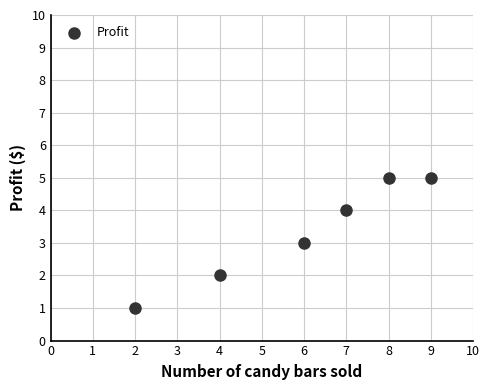

What is the average X value?

6